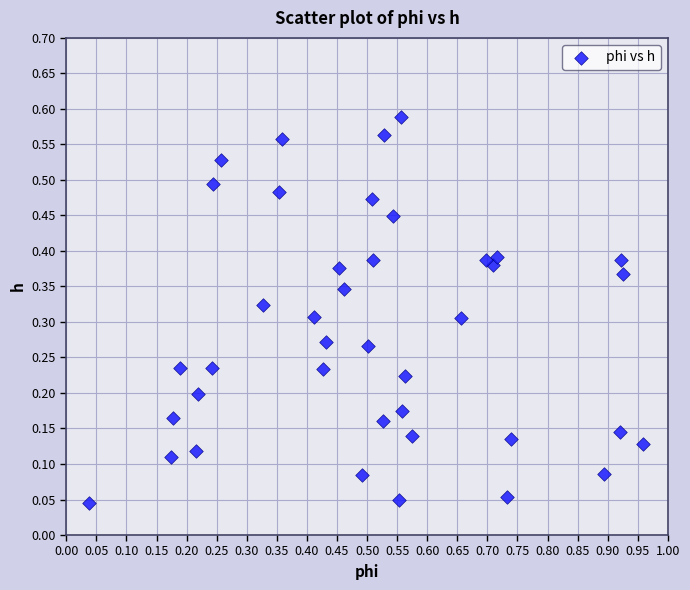

What is the range of X values (max minus min)?

0.9